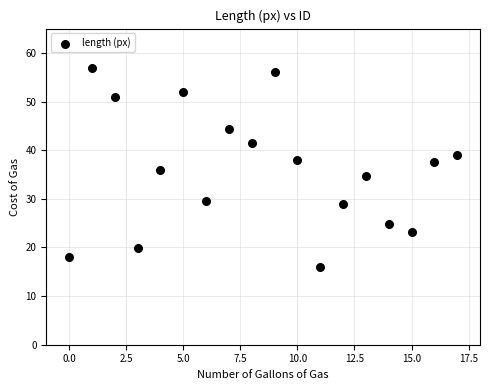

What is the range of Y values (max minus min)?

41.0